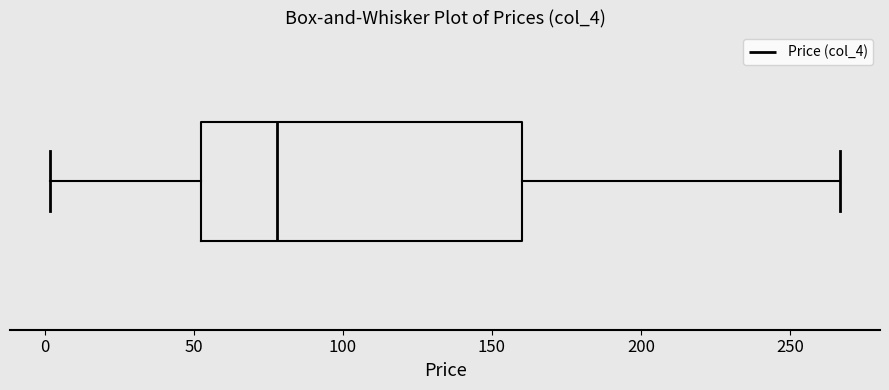

Where does the left whisker of the box end on the x-axis? The values are not printed on the chart, so give them approximately, as read against the axis.

0